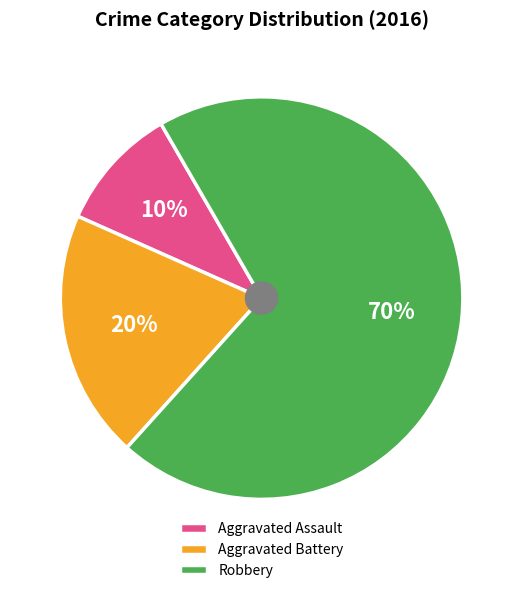

To the nearest percent, what is the difference between the largest and smallest slice percentages?

60%